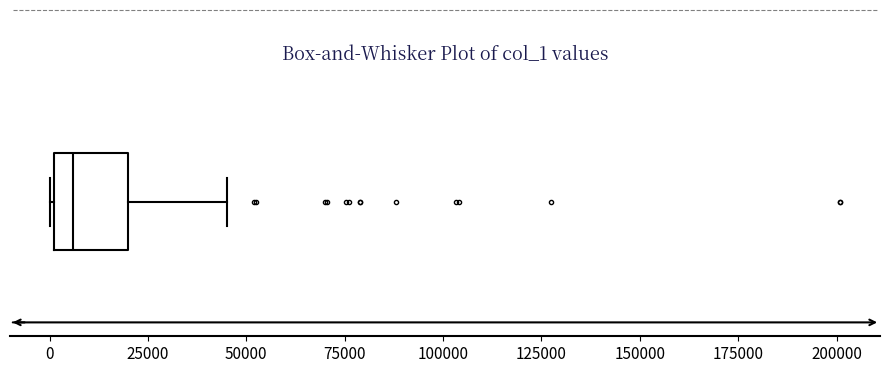

Transcribe this box plot: give where the median line is, the range the box spans, and where the two whiskers end, as read against the x-axis. The values are not printed on the chart, so give them approximately, as read against the axis.

median 5000, box 0 to 20000, whiskers 0 to 45000